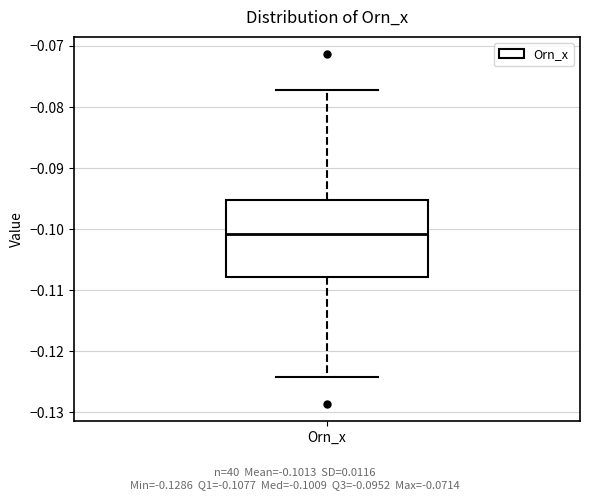

Where does the lower whisker of the box for Orn_x end on the y-axis? The values are not printed on the chart, so give them approximately, as read against the axis.

-0.124